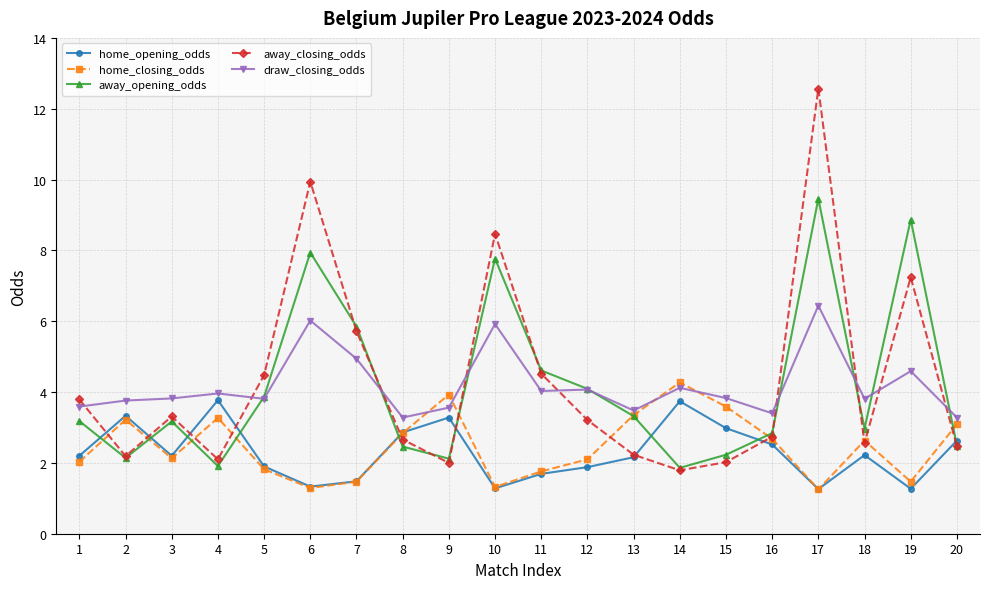

What is the total value across all series at 18?

14.2